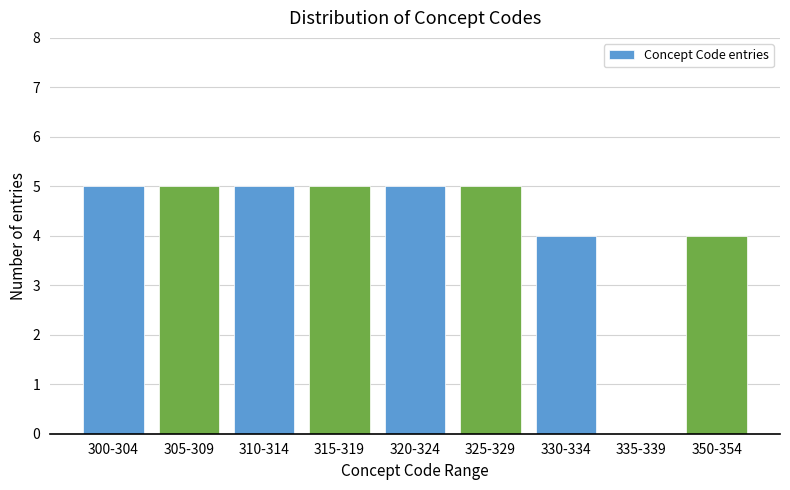

Reading left to right, what are all the values shown in this chart?

300-304=5	305-309=5	310-314=5	315-319=5	320-324=5	325-329=5	330-334=4	335-339=0	350-354=4